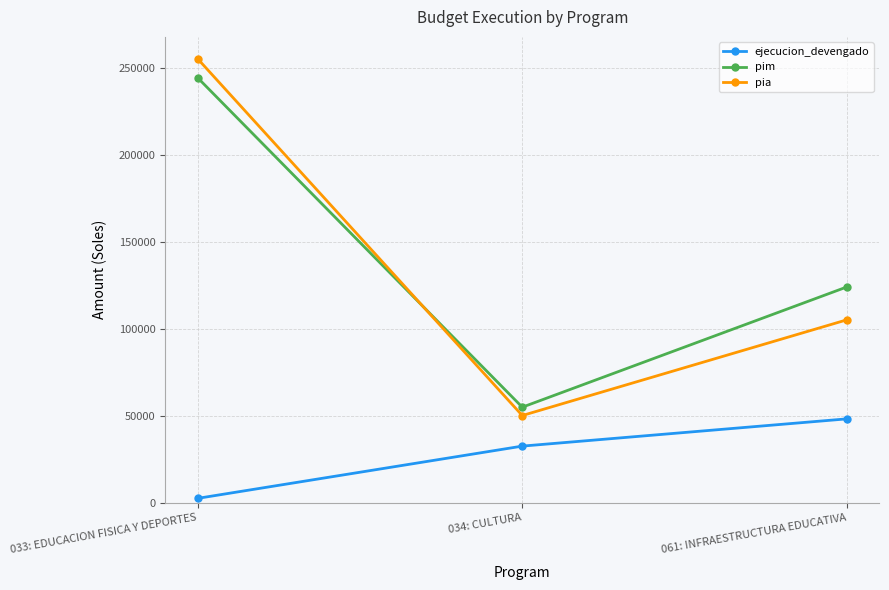

At 061: INFRAESTRUCTURA EDUCATIVA, list the series in order from largest to smallest.

pim, pia, ejecucion_devengado